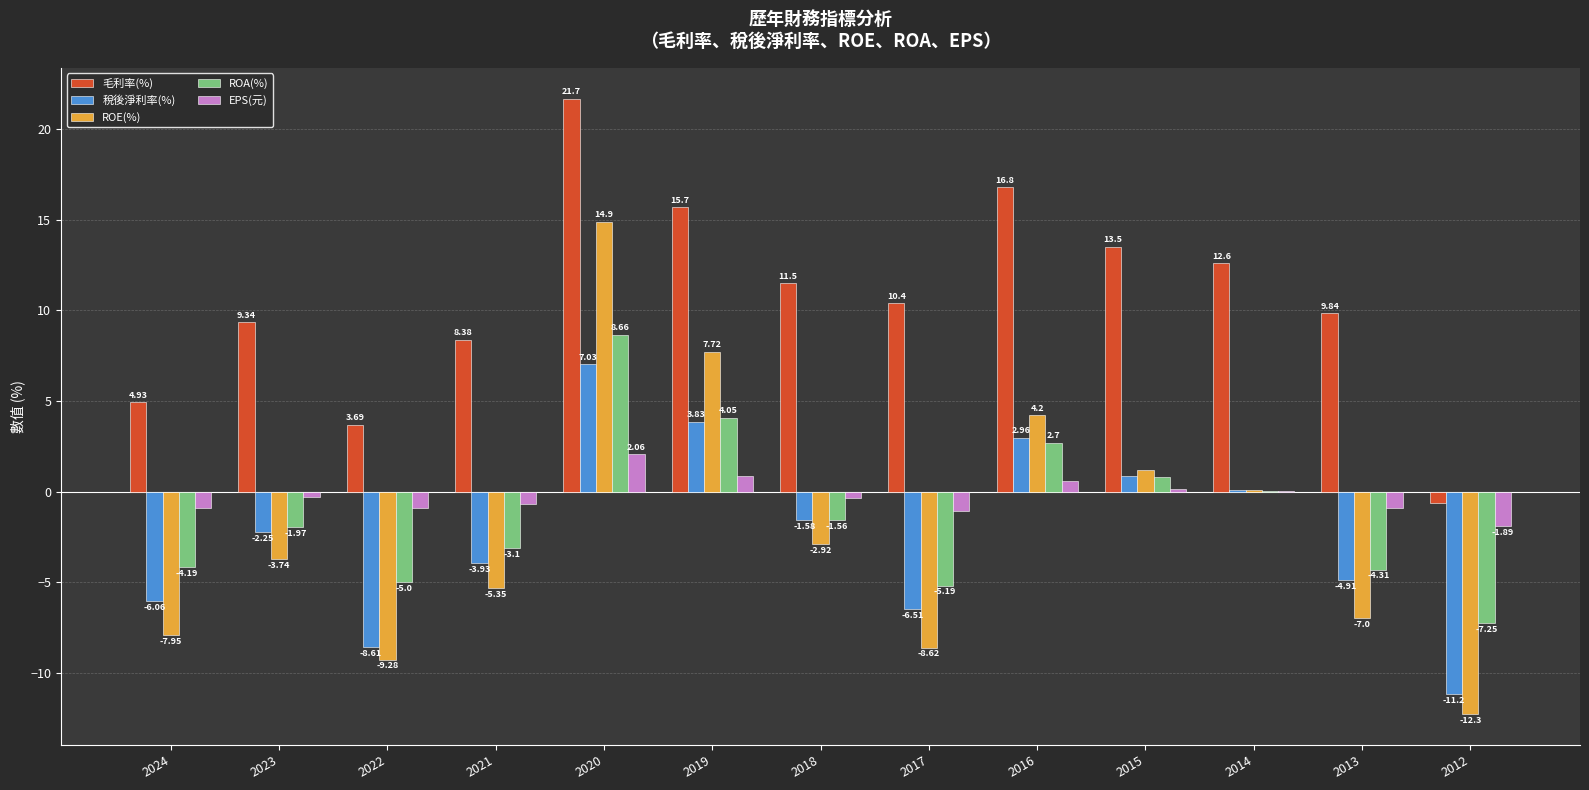

How many distinct data groups are displayed?

5